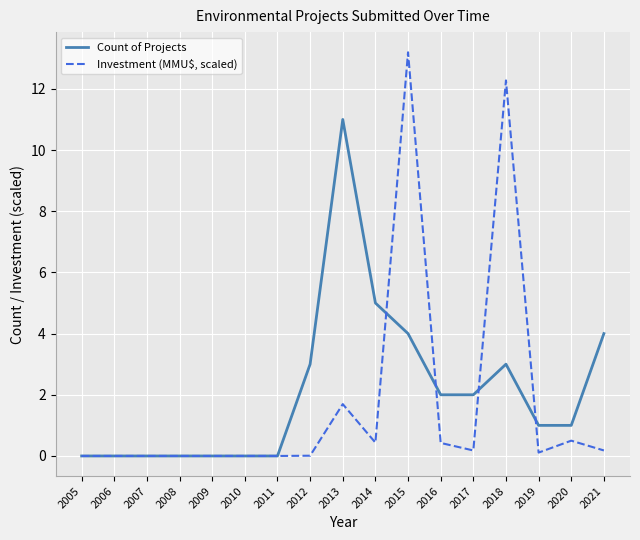

What is the difference between the second highest and second lowest values in the Investment (MMU$, scaled) series?

12.3